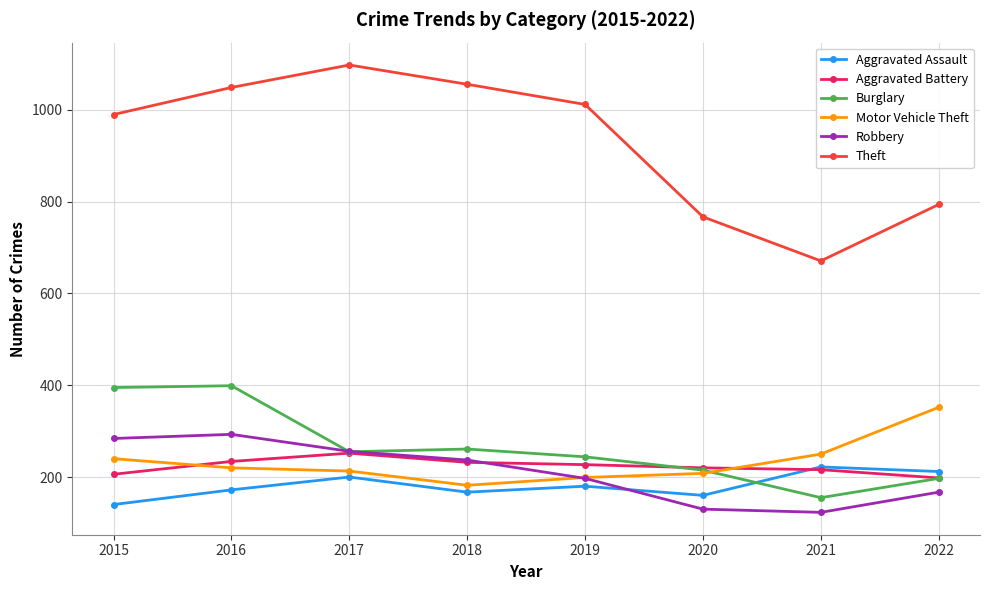

What is the average value of the Robbery series?

211